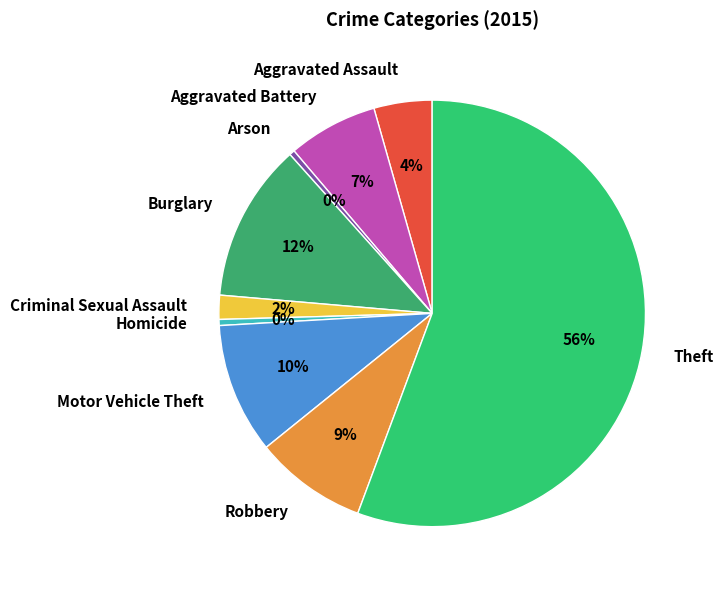

Is it true that Motor Vehicle Theft is 10% of the pie?

True